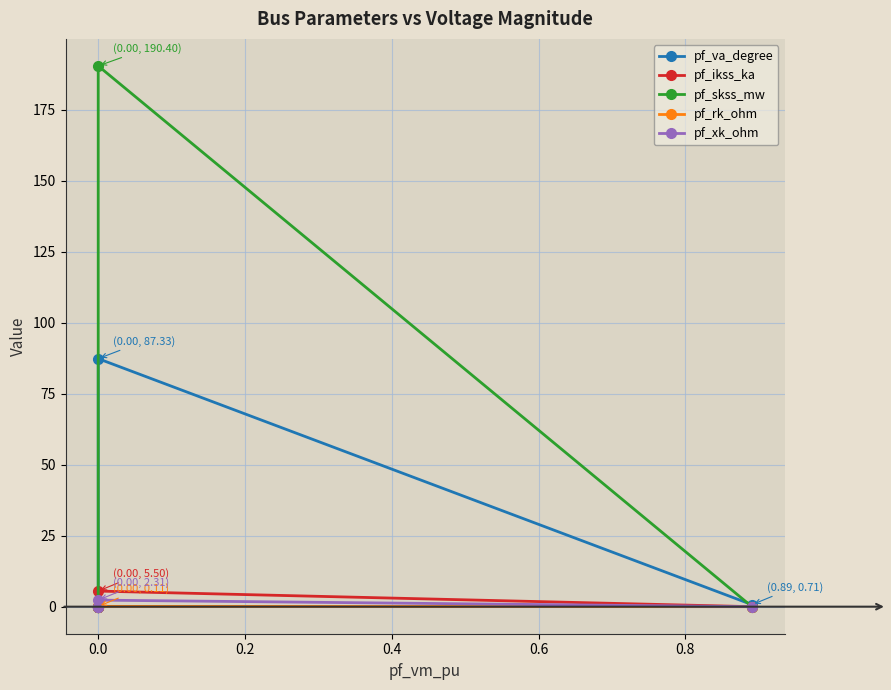

True or false: pf_skss_mw has a value of -95.7 at 0.0.

False